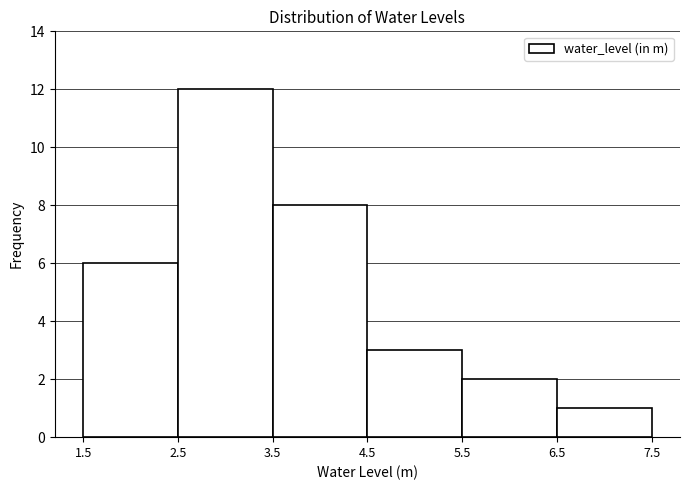

Reading left to right, list every bar in this chart as the range it spans on the x-axis followed by its height. The values are not printed on the chart, so give them approximately, as read against the axis.

1.5 to 2.5: 6
2.5 to 3.5: 12
3.5 to 4.5: 8
4.5 to 5.5: 3
5.5 to 6.5: 2
6.5 to 7.5: 1